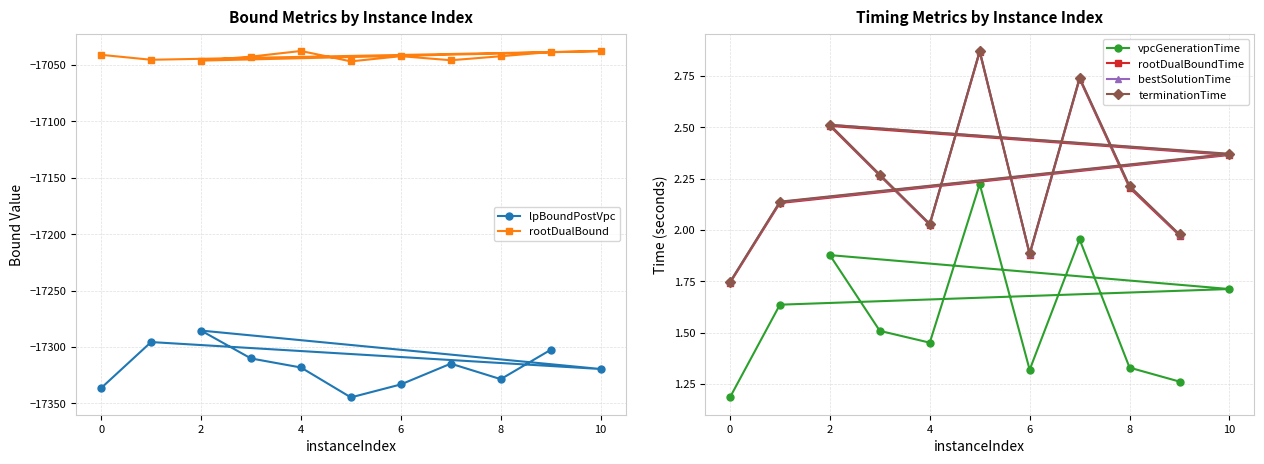

How many lines are shown in the chart?

6